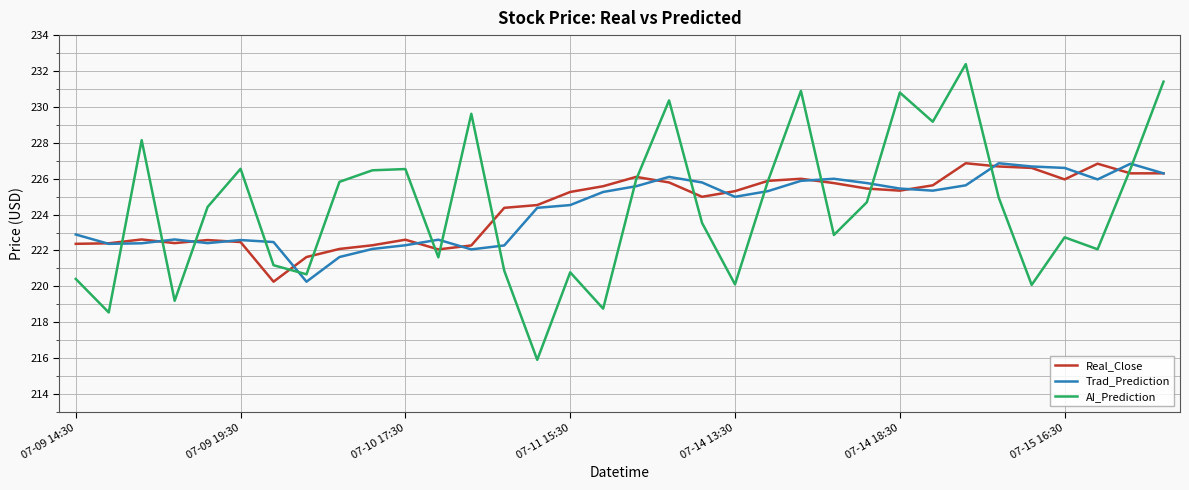

What is the minimum value for AI_Prediction?

215.9